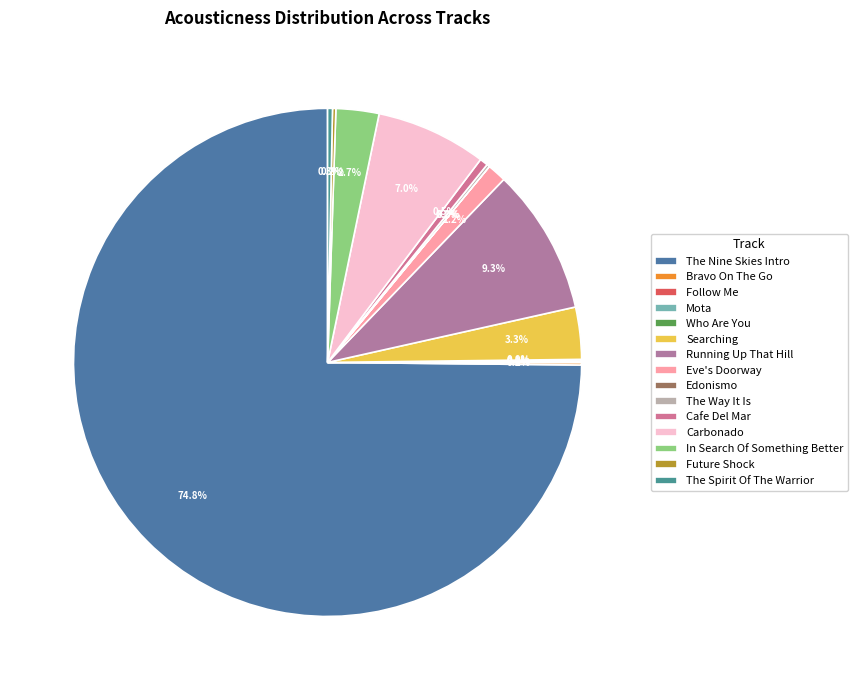

Does any single category account for the majority?

Yes